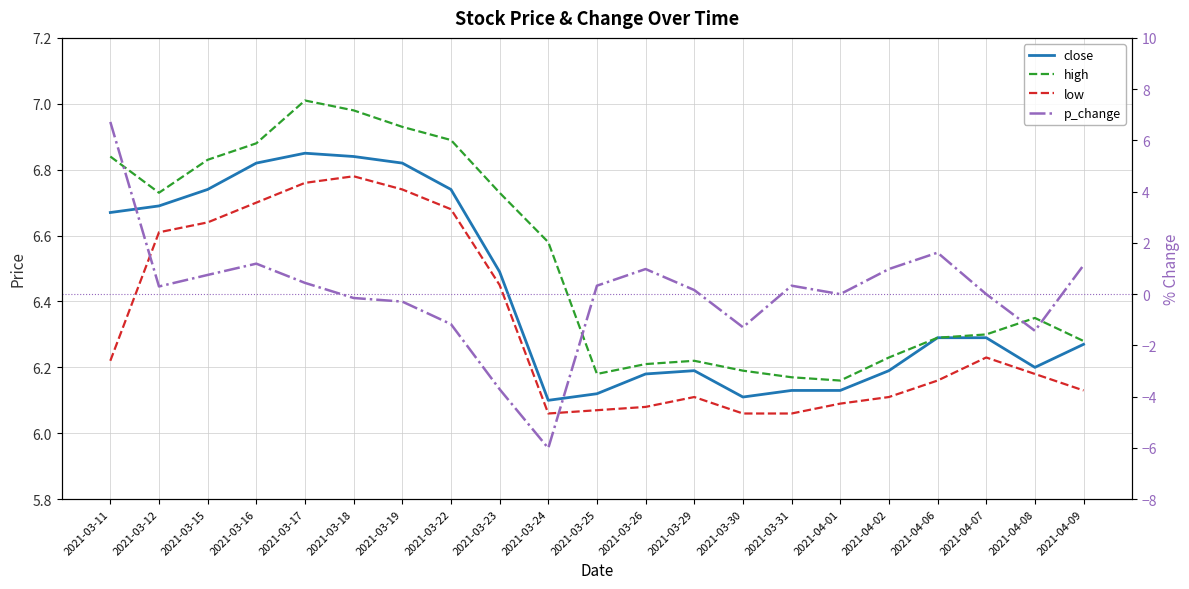

Where is the first local maximum for p_change?

2021-03-16